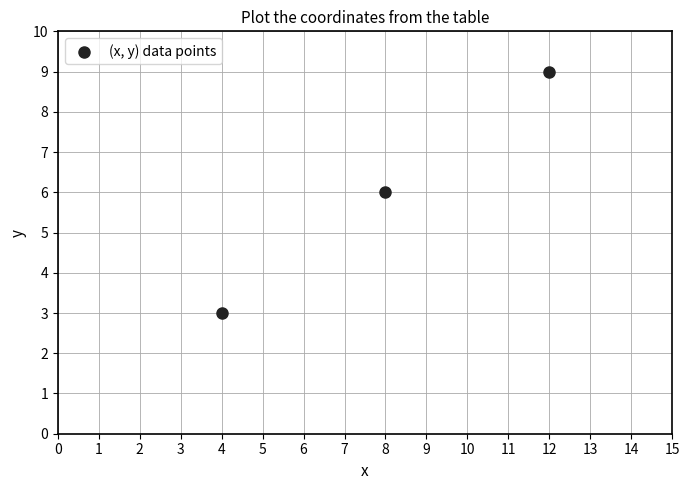

What is the range of Y values (max minus min)?

6